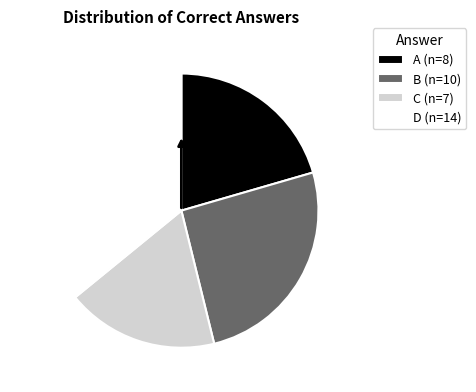

Approximately how many times larger is the value at C (n=7) compared to A (n=8)?

0.9